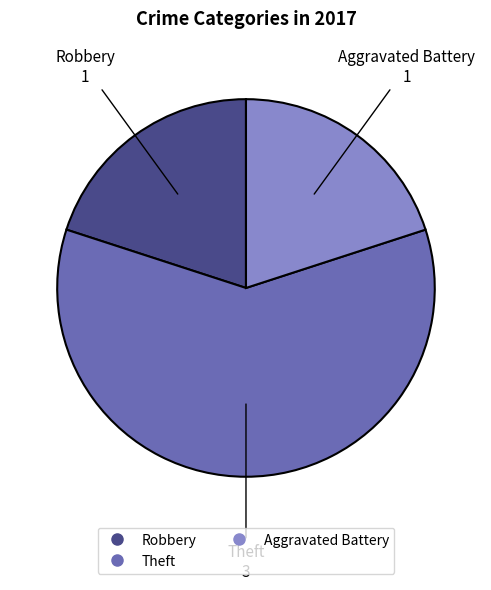

Does any single category account for the majority?

Yes